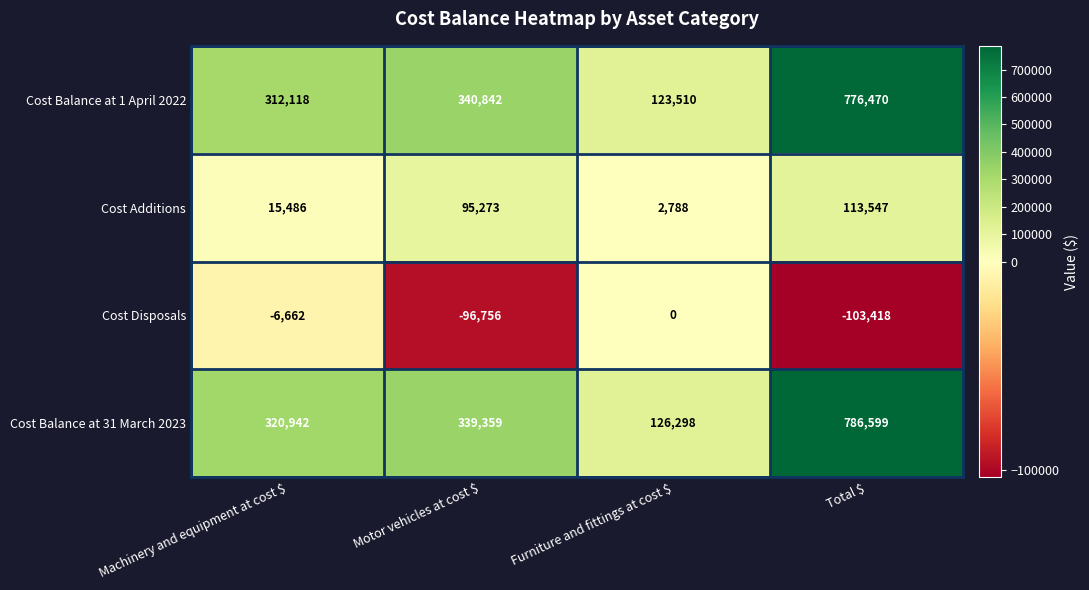

Which category has the highest value across all series?

Total $